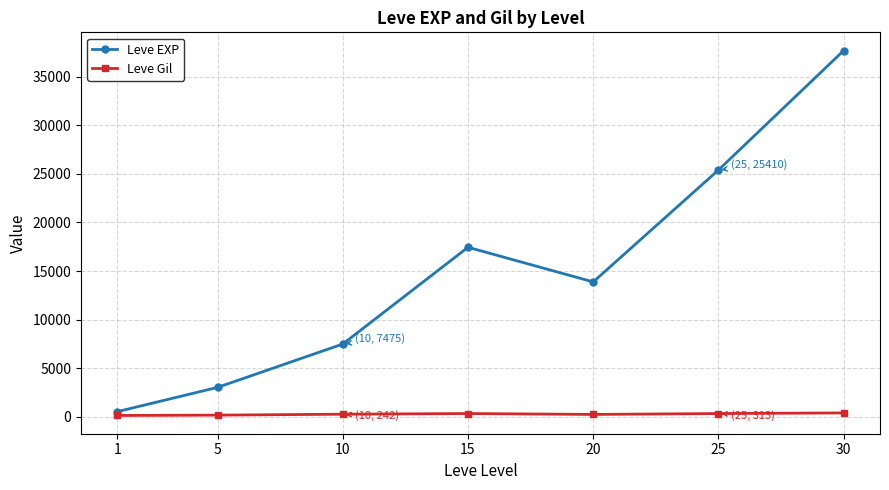

What is the value of the Leve EXP point at the 3rd from the left?

7475.0